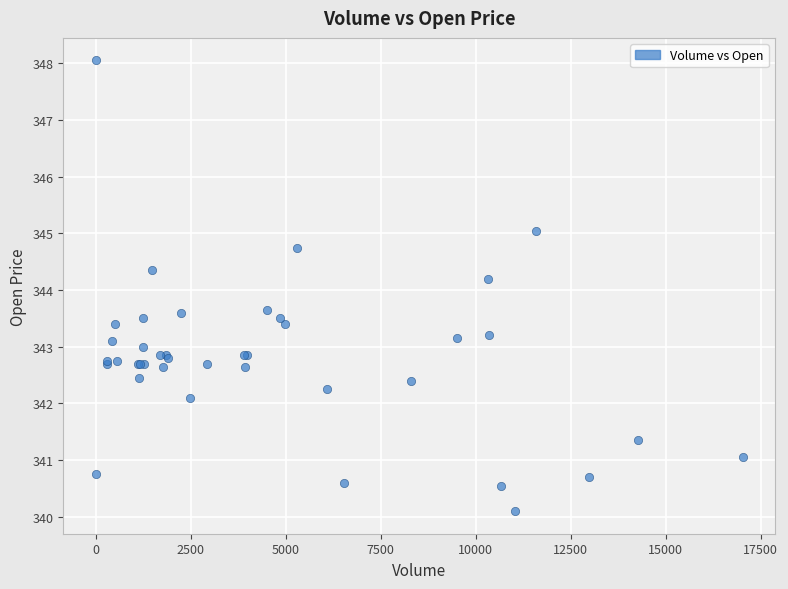

What Y value in the scatter plot is closest to 344?

344.2